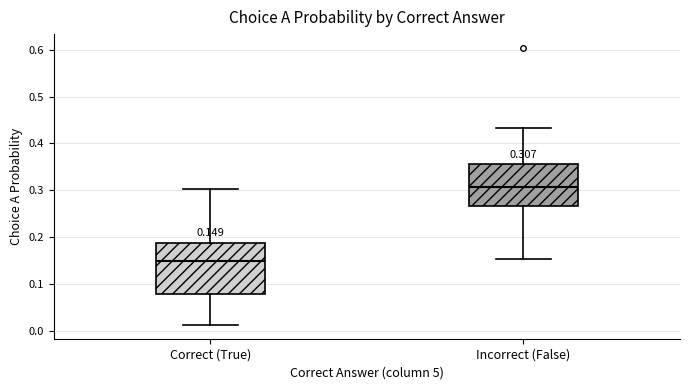

Which box's median line is the highest?

Incorrect (False)